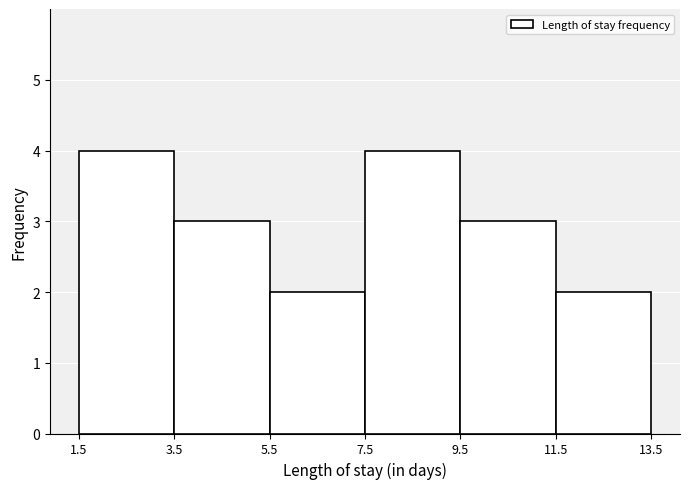

Reading left to right, list every bar in this chart as the range it spans on the x-axis followed by its height. The values are not printed on the chart, so give them approximately, as read against the axis.

1.5 to 3.5: 4
3.5 to 5.5: 3
5.5 to 7.5: 2
7.5 to 9.5: 4
9.5 to 11.5: 3
11.5 to 13.5: 2